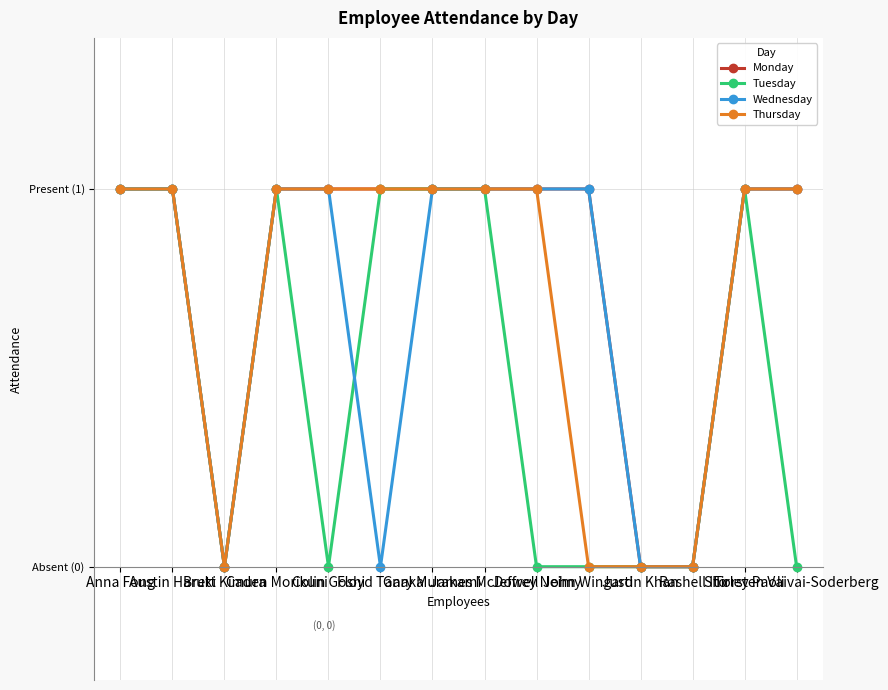

Does the chart display data point markers on the line(s)?

Yes